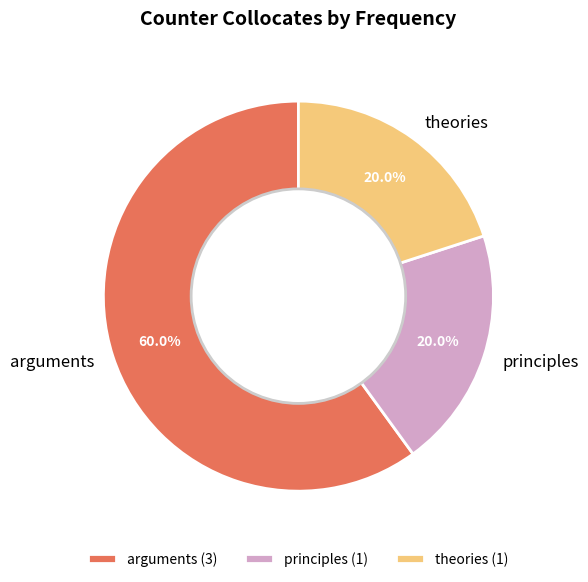

What is the ratio of the value at theories to the value at arguments?

0.3